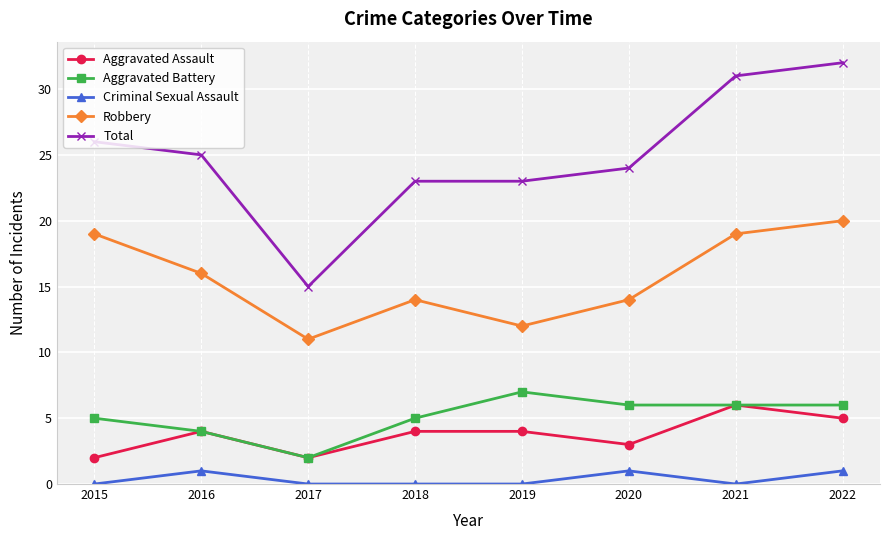

Reading right to left, extract all data points from this chart.

Aggravated Assault: 2022=5	2021=6	2020=3	2019=4	2018=4	2017=2	2016=4	2015=2
Aggravated Battery: 2022=6	2021=6	2020=6	2019=7	2018=5	2017=2	2016=4	2015=5
Criminal Sexual Assault: 2022=1	2021=0	2020=1	2019=0	2018=0	2017=0	2016=1	2015=0
Robbery: 2022=20	2021=19	2020=14	2019=12	2018=14	2017=11	2016=16	2015=19
Total: 2022=32	2021=31	2020=24	2019=23	2018=23	2017=15	2016=25	2015=26